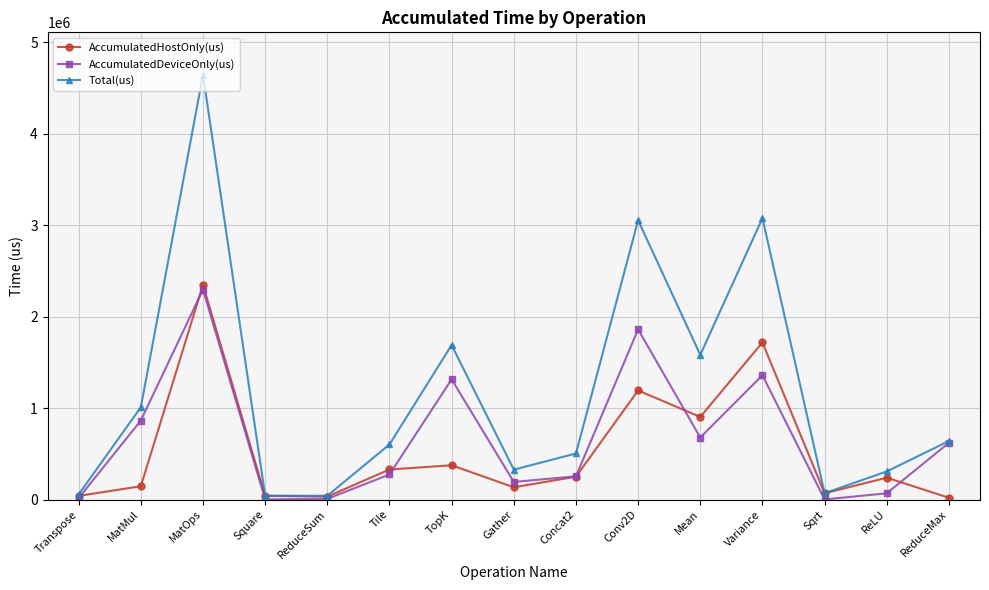

Rank the series by their average value, from lowest to highest.

AccumulatedHostOnly(us), AccumulatedDeviceOnly(us), Total(us)